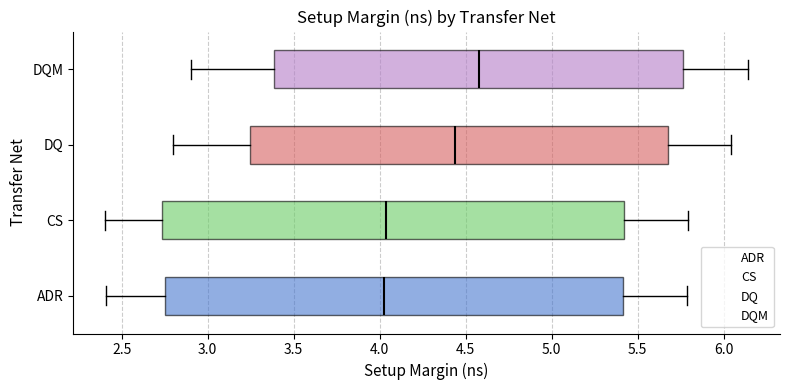

Reading bottom to top, transcribe this box plot: for each box, give where its median line is, the range the box spans, and where its two whiskers end, as read against the x-axis. The values are not printed on the chart, so give them approximately, as read against the axis.

ADR: median 4.05, box 2.75 to 5.40, whiskers 2.40 to 5.80
CS: median 4.05, box 2.75 to 5.40, whiskers 2.40 to 5.80
DQ: median 4.45, box 3.25 to 5.65, whiskers 2.80 to 6.05
DQM: median 4.60, box 3.40 to 5.75, whiskers 2.90 to 6.15